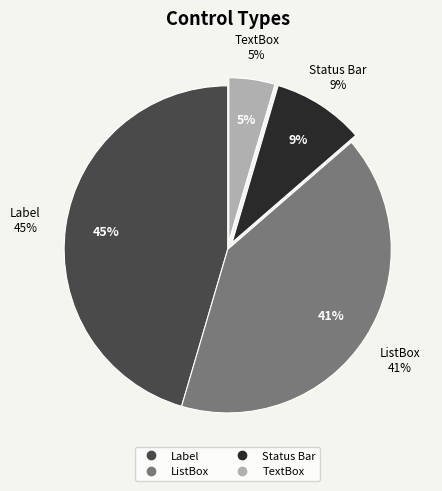

True or false: ListBox accounts for 41% of the total.

True